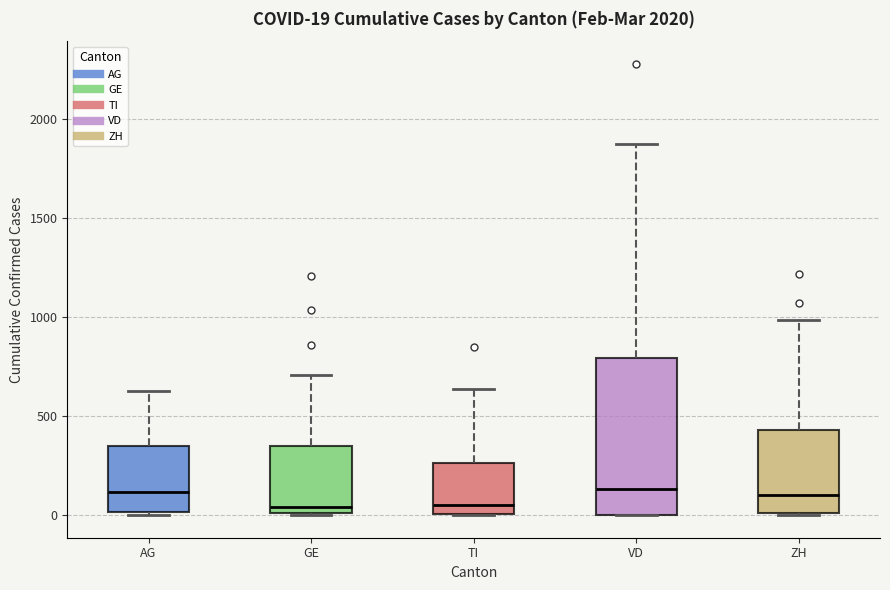

Comparing the boxes themselves (not the whiskers), which one is the tallest?

VD